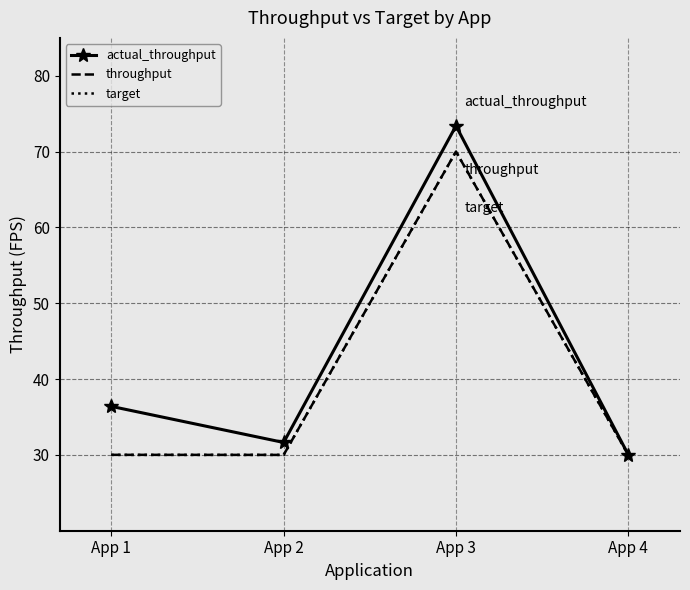

The value of actual_throughput at App 4 is 53.6. True or false?

False